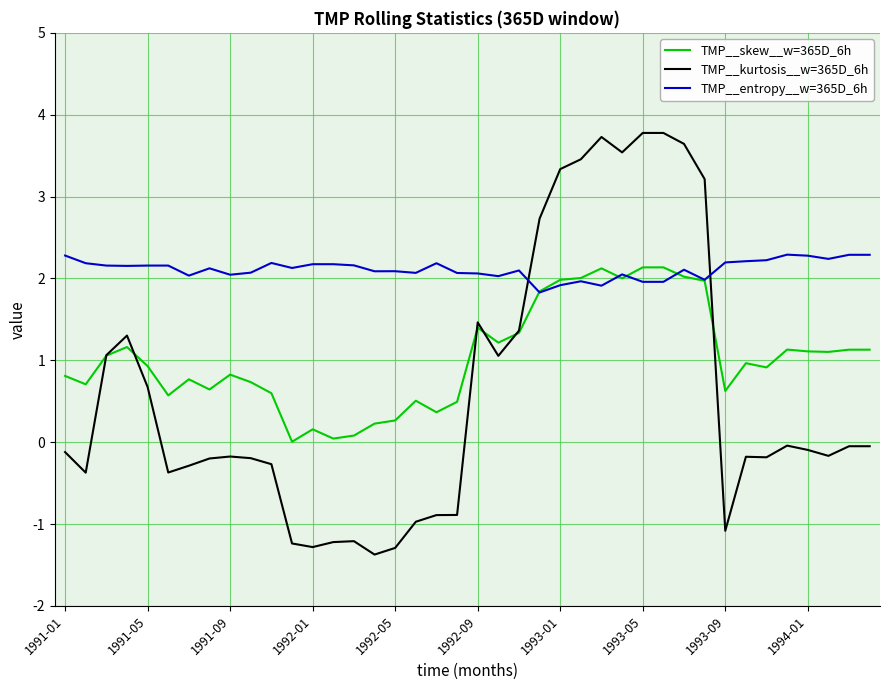

What is the maximum value for TMP__kurtosis__w=365D_6h?

3.8